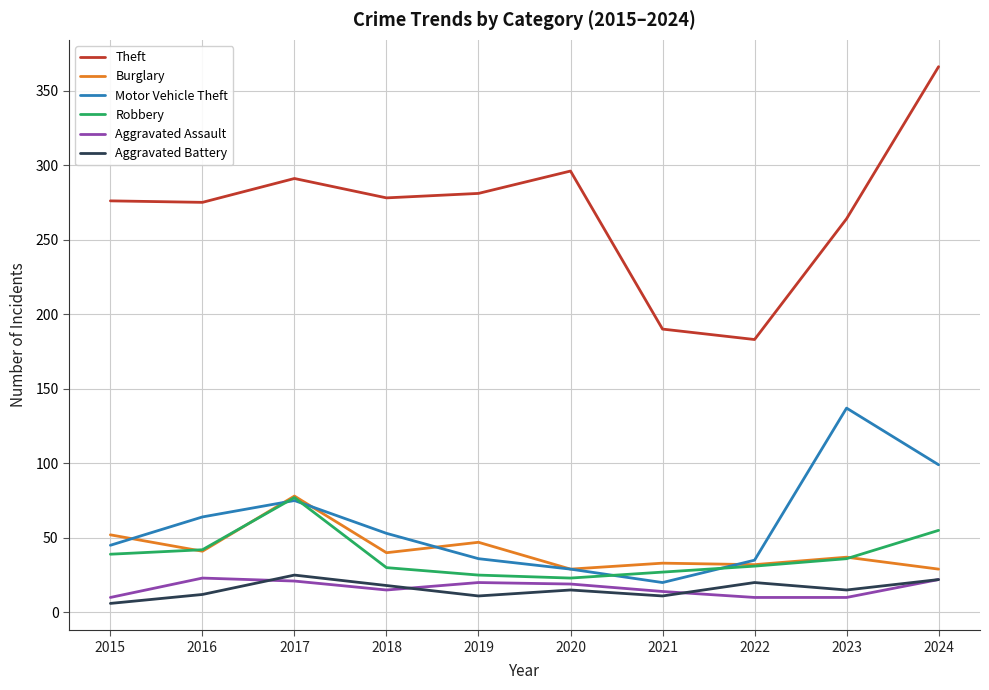

True or false: Theft and Motor Vehicle Theft cross at least once.

False